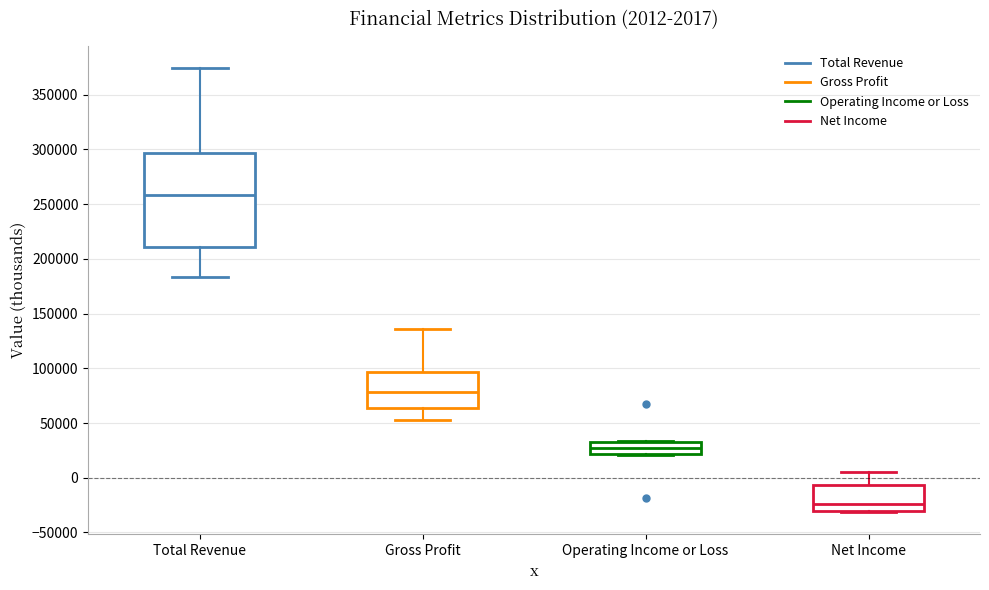

Comparing the boxes themselves (not the whiskers), which one is the tallest?

Total Revenue